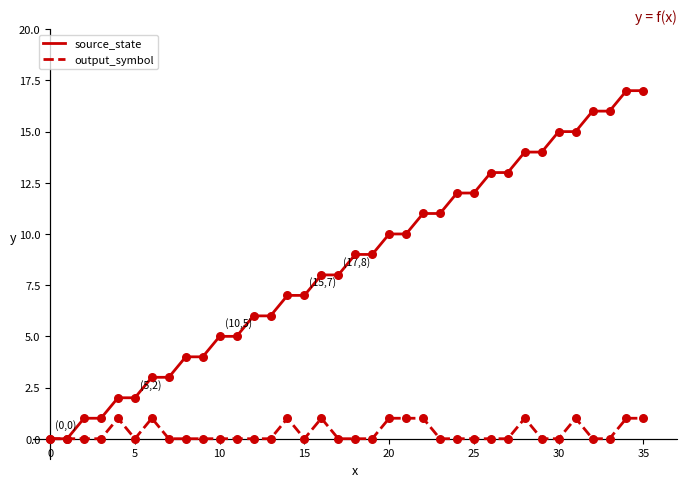

Which series has the widest spread of values?

source_state